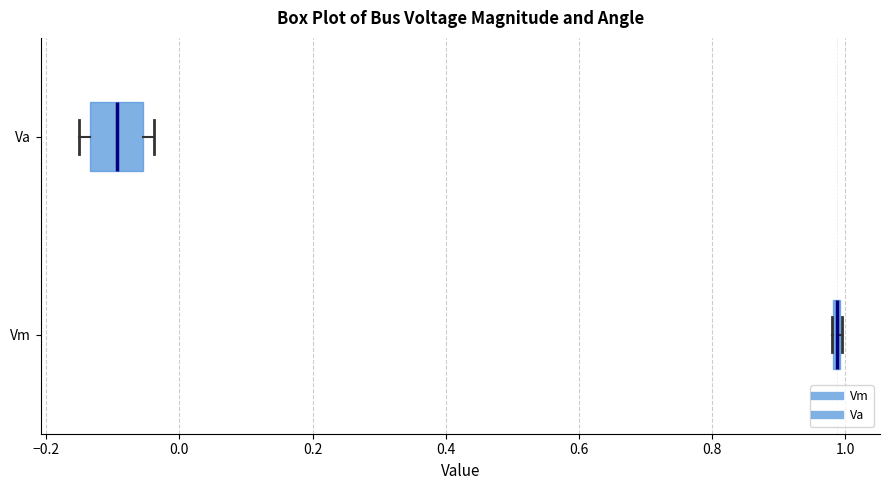

Comparing the boxes themselves (not the whiskers), which one is the widest?

Va